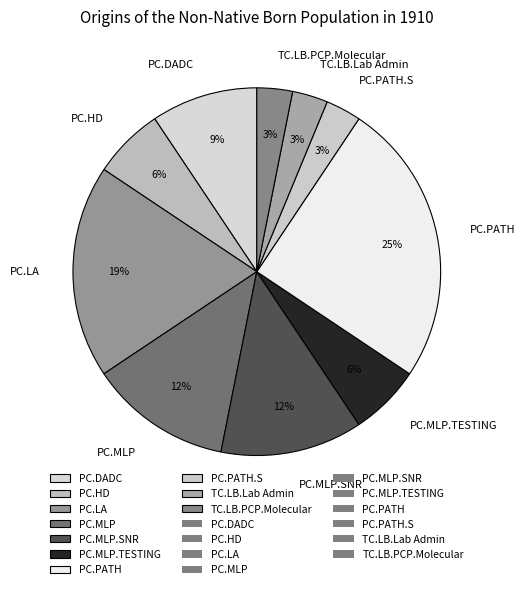

Which has a higher value, PC.MLP.SNR or PC.HD?

PC.MLP.SNR